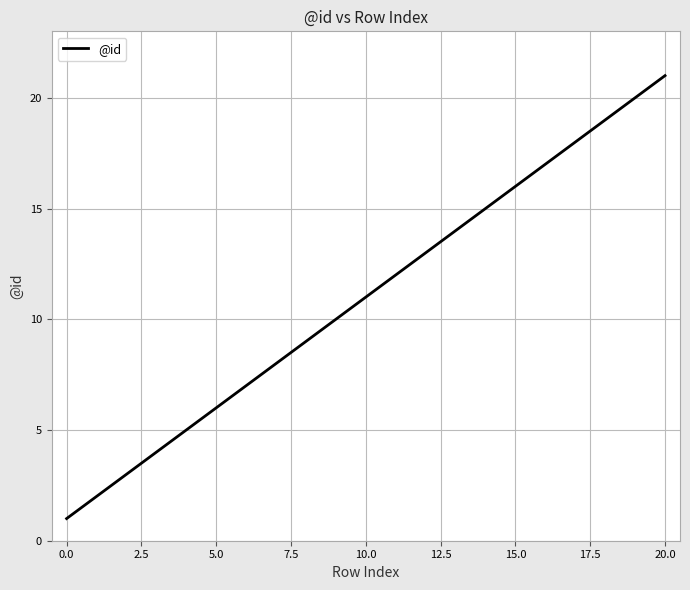

What is the sum of all values?

231